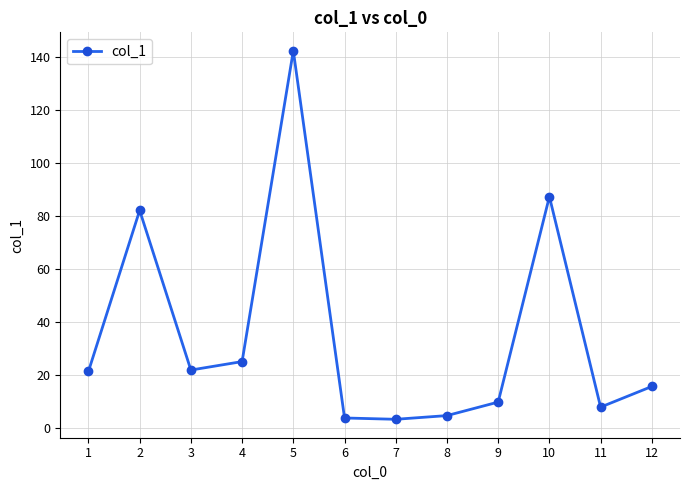

True or false: there are more than 1 points higher than both neighbors.

True